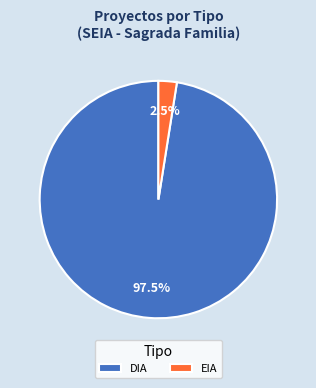

Combined, do DIA and EIA account for over 50%?

Yes